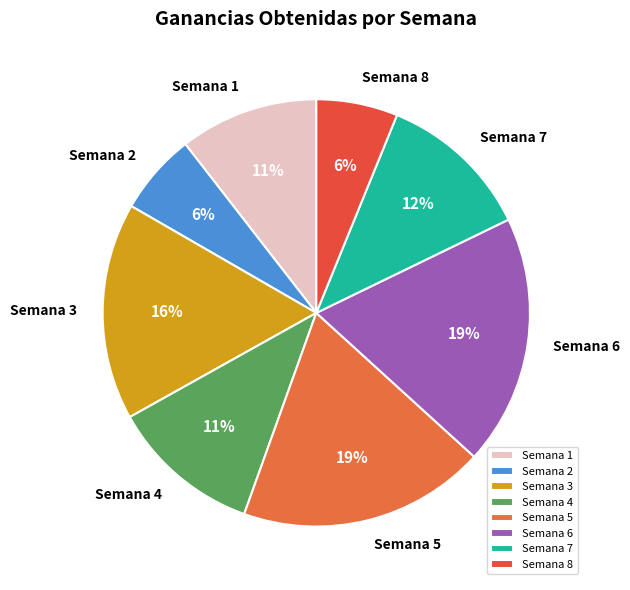

Is it true that Semana 8 is 6% of the pie?

True